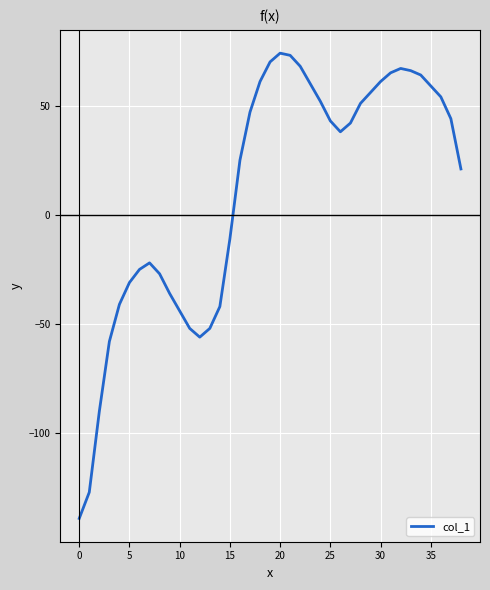

What is the greatest value displayed?

74